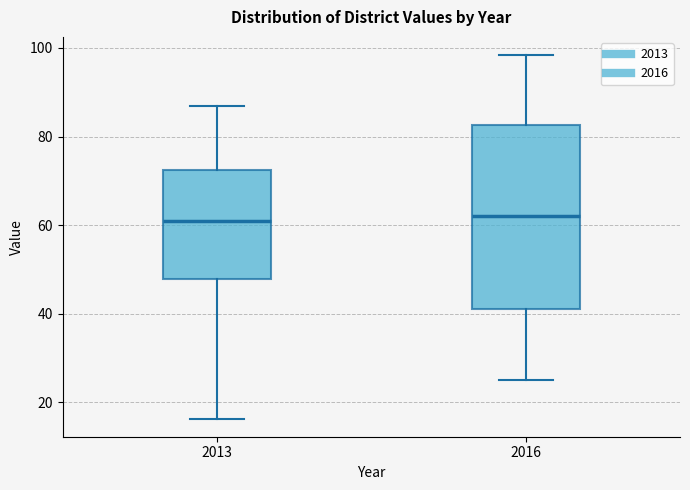

Where is the lower edge of the box at x = 2016 on the y-axis? The values are not printed on the chart, so give them approximately, as read against the axis.

42